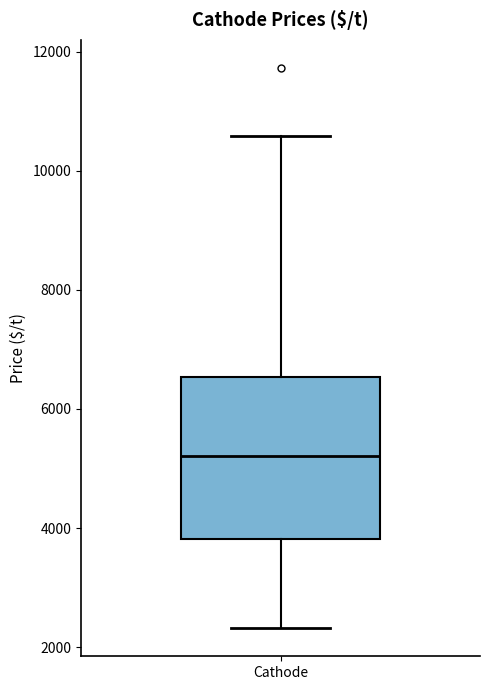

Where does the lower whisker of the box for Cathode end on the y-axis? The values are not printed on the chart, so give them approximately, as read against the axis.

2400